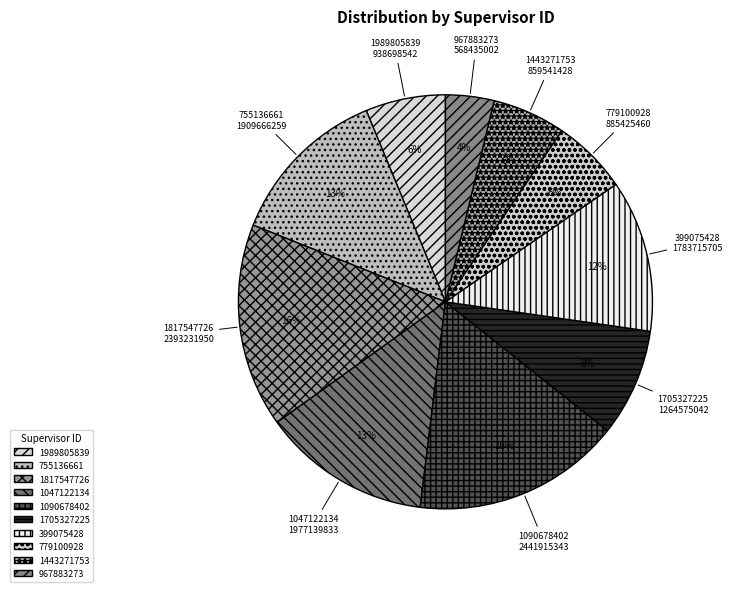

What is the smallest slice in the pie chart?

967883273